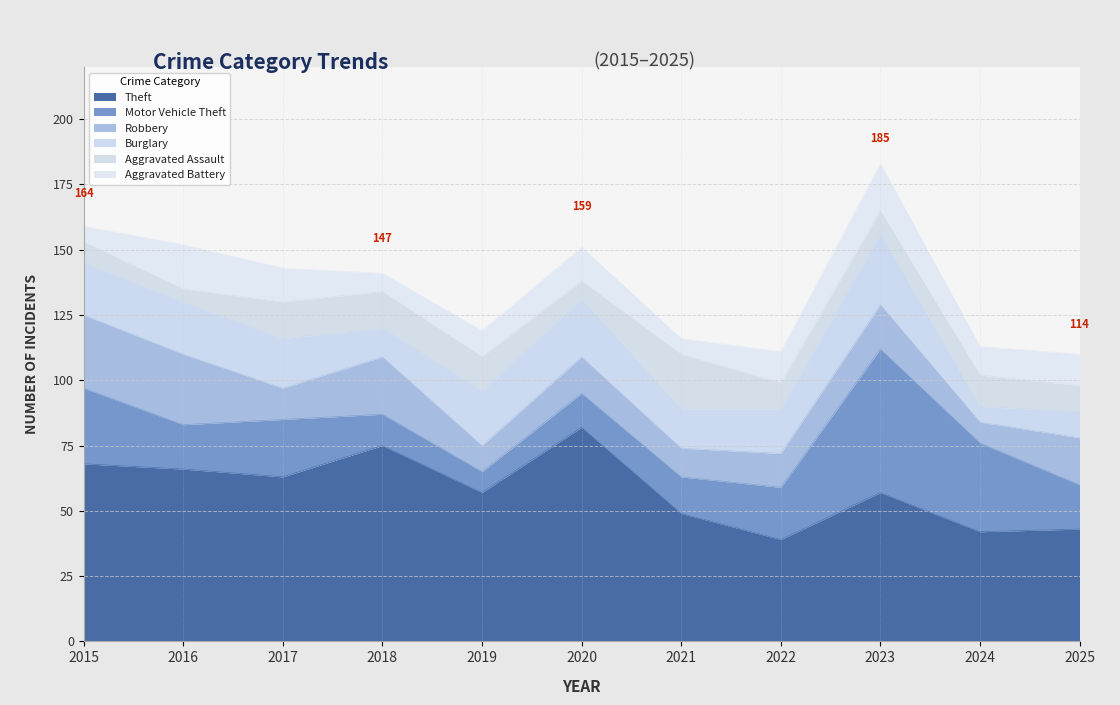

True or false: Motor Vehicle Theft has a value of 58 at 2024.

False